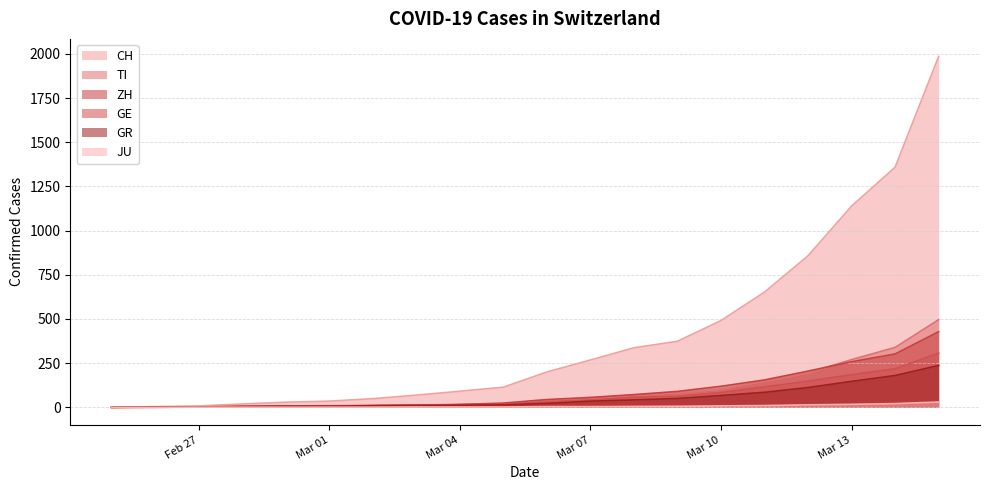

What are all the series names shown in the legend?

CH, TI, ZH, GE, GR, JU